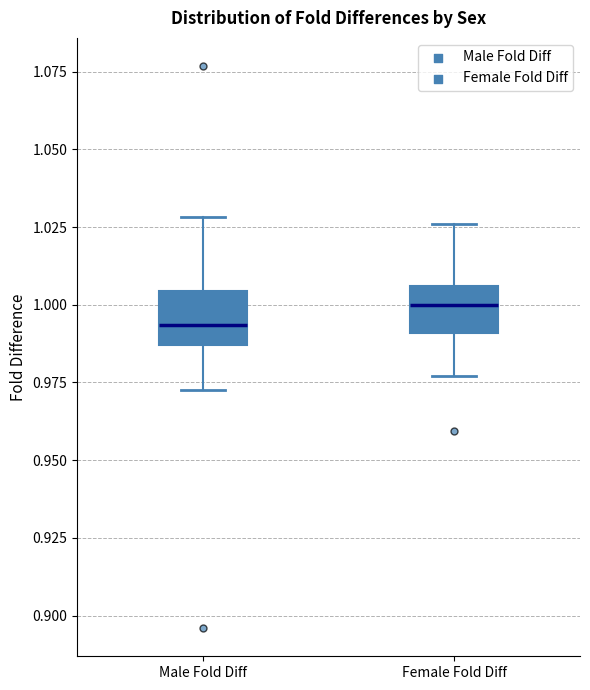

Which box's median line is the lowest?

Male Fold Diff